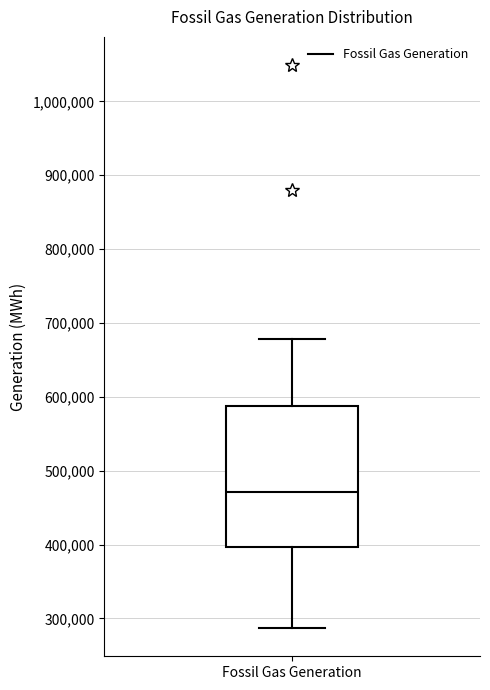

Transcribe this box plot: give where the median line is, the range the box spans, and where the two whiskers end, as read against the y-axis. The values are not printed on the chart, so give them approximately, as read against the axis.

median 470000, box 400000 to 590000, whiskers 290000 to 680000